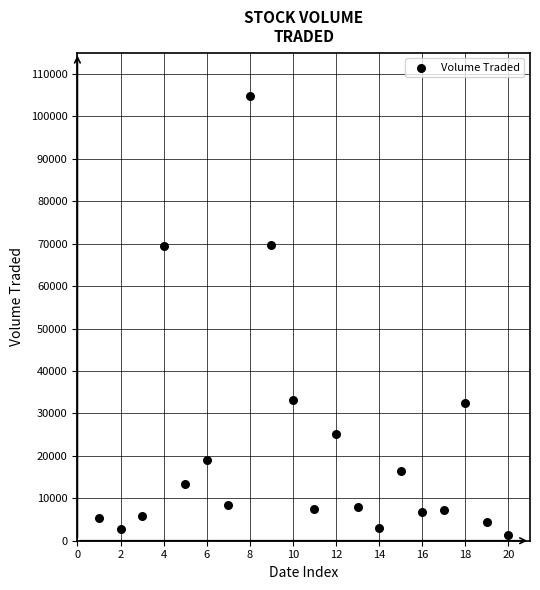

What is the range of Y values (max minus min)?

103600